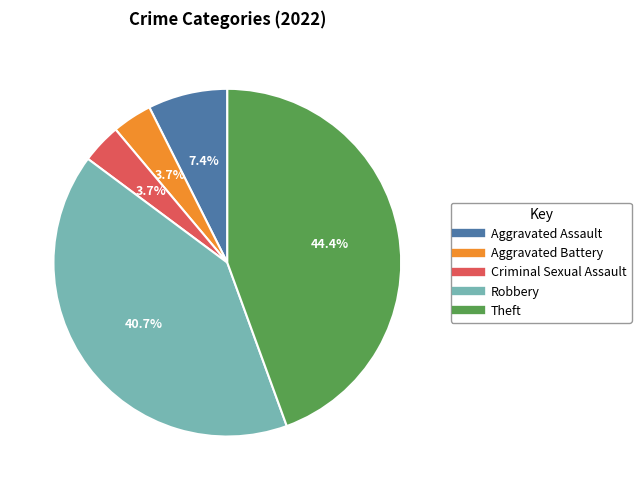

Which has a higher value, Theft or Aggravated Battery?

Theft